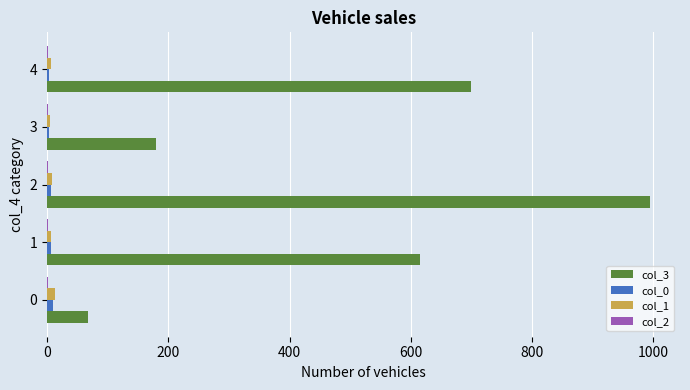

Which series has the largest total across all categories?

col_3